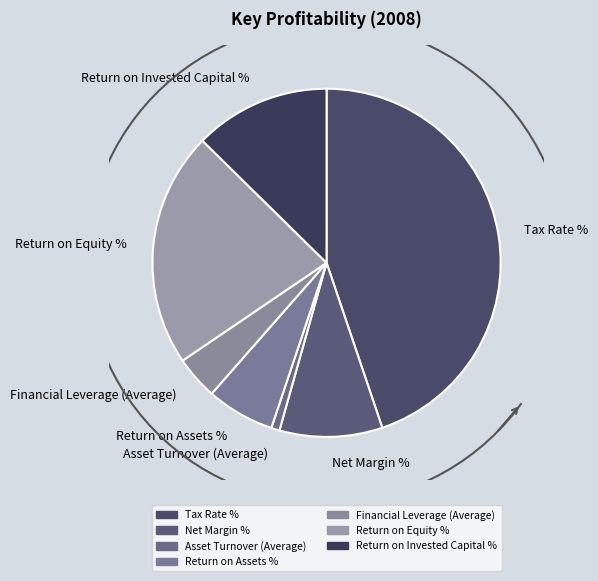

What is the ratio of the value at Return on Equity % to the value at Financial Leverage (Average)?

5.4